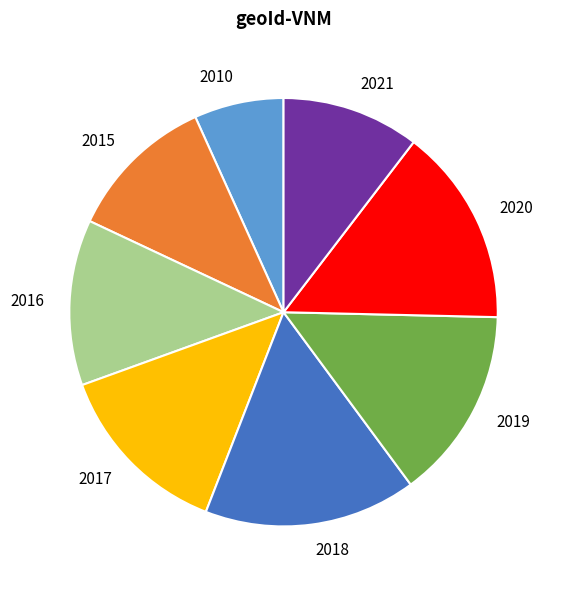

The 2021 slice represents 23% of the pie. True or false?

False